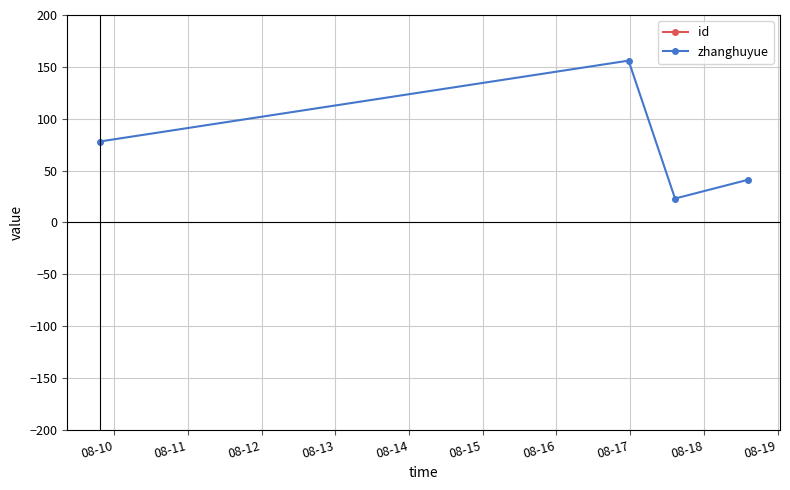

True or false: zhanghuyue and id cross at least once.

False